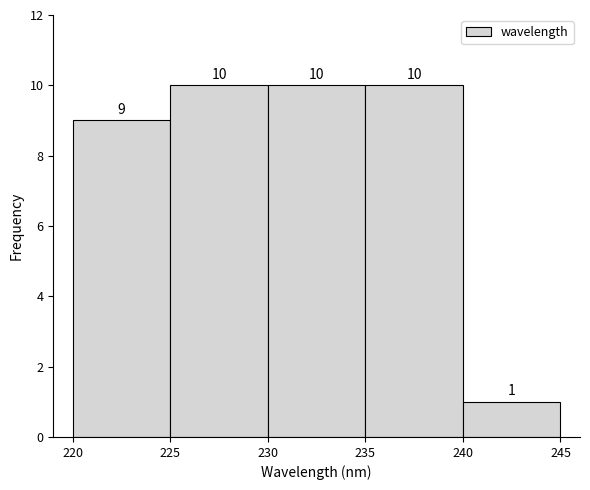

What is the height of the bar covering 235 to 240 on the x-axis?

10